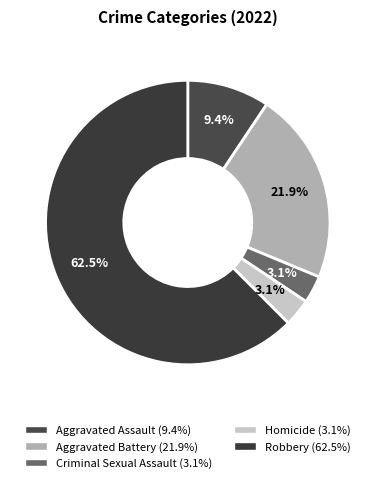

How many slices are in this pie chart?

5